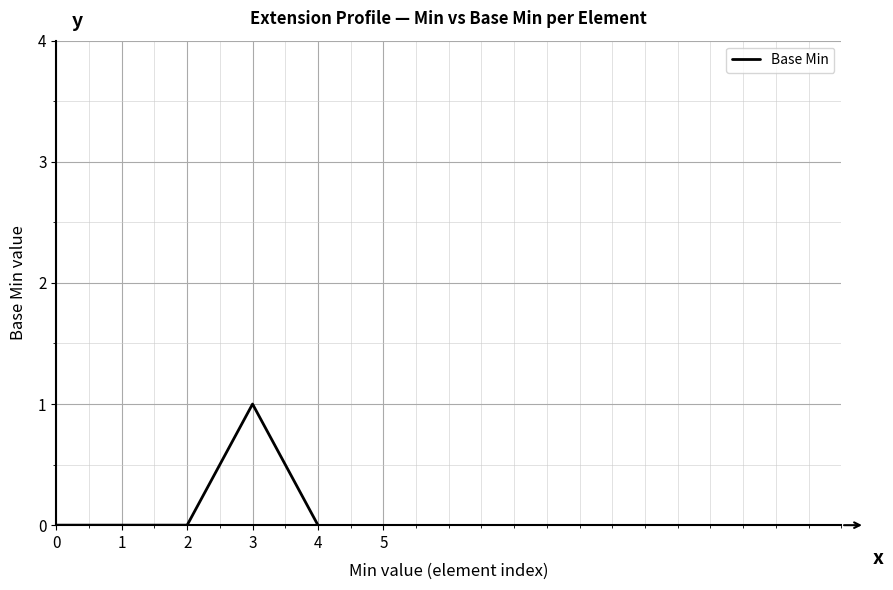

True or false: there are more than 2 points higher than both neighbors.

False